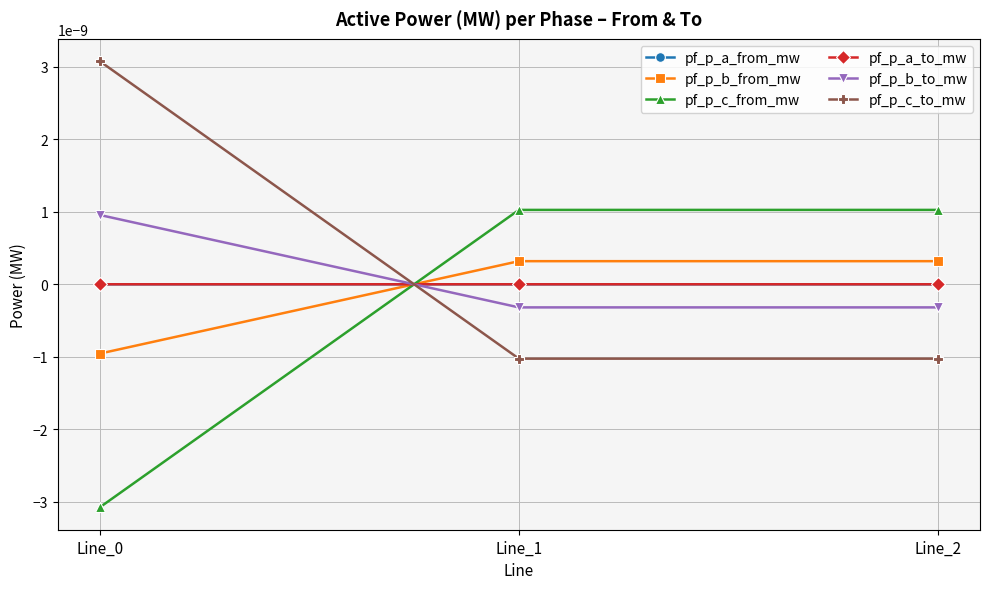

At how many categories does at least one series exceed 0?

3